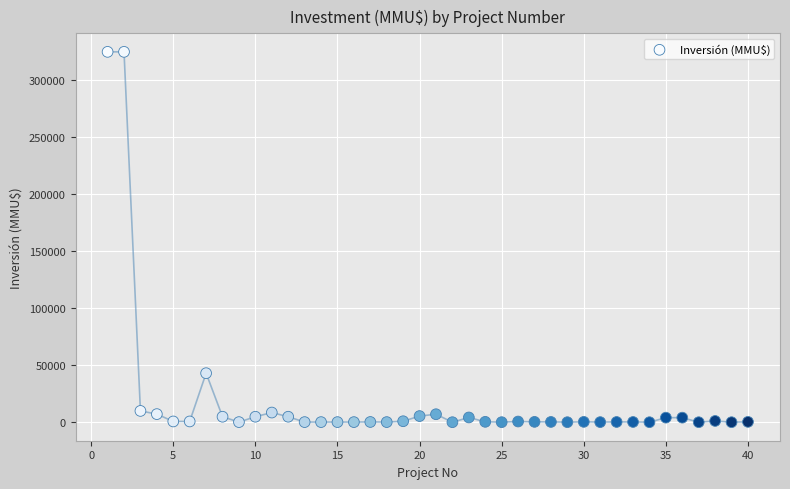

What is the range of X values (max minus min)?

39